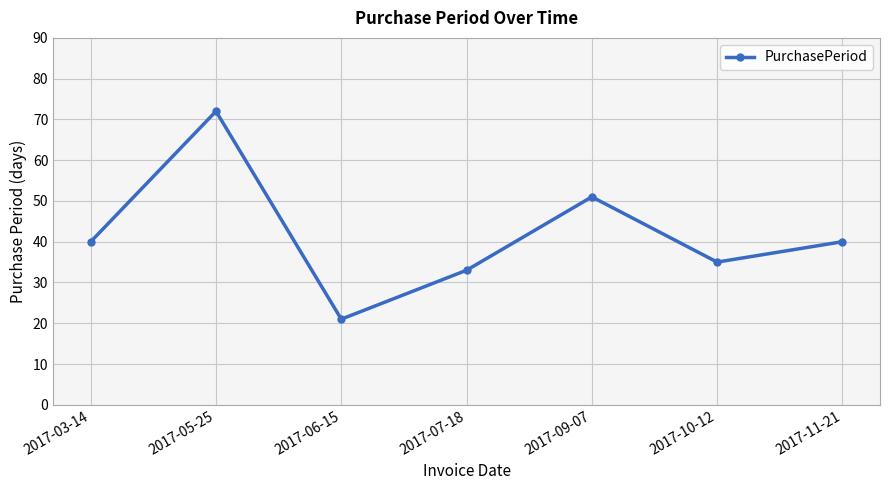

What is the sum of all values?

292